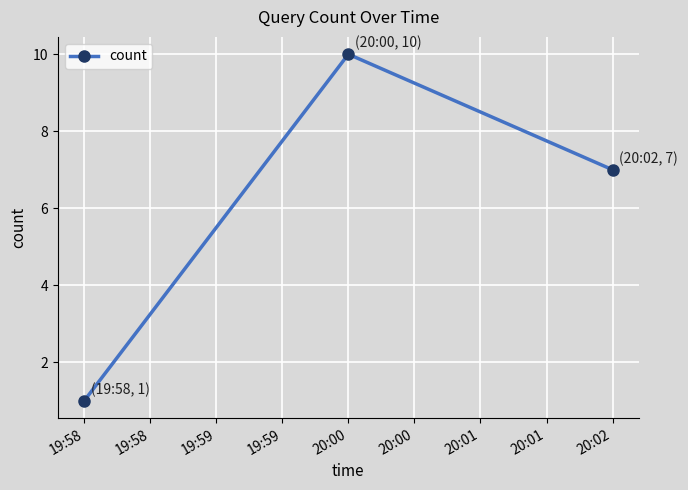

What is the minimum value shown in the chart?

1